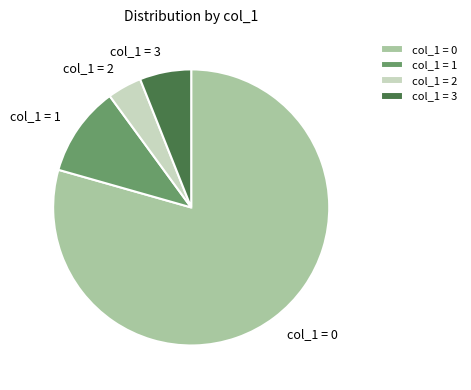

Count the number of slices in the pie.

4